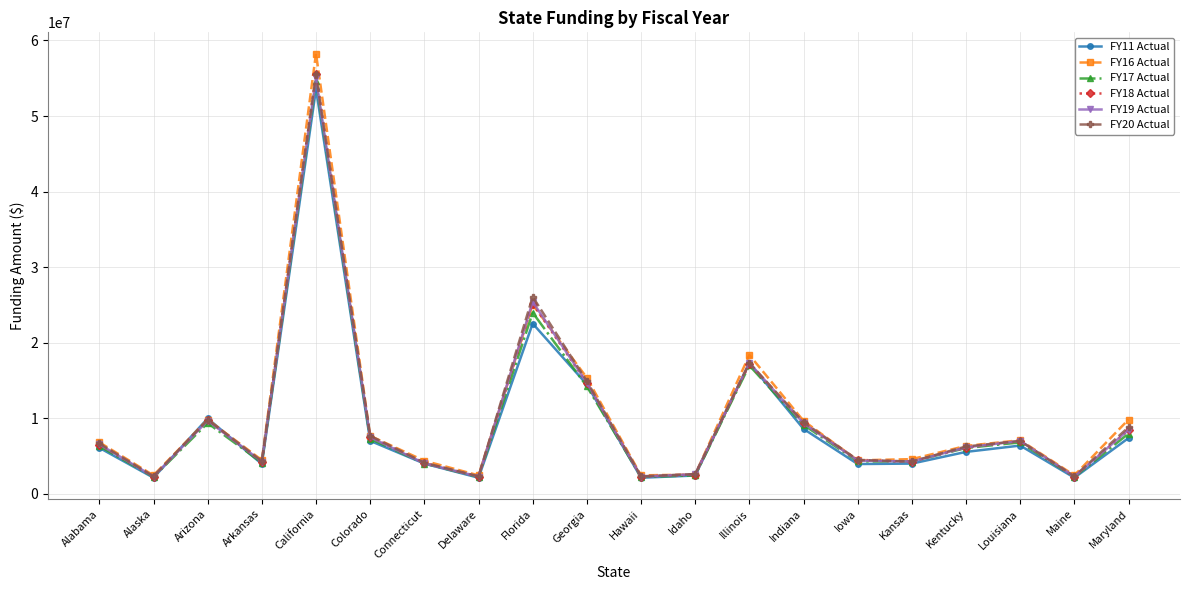

In FY17 Actual, how many points are higher than both neighbors (excluding endpoints)?

5